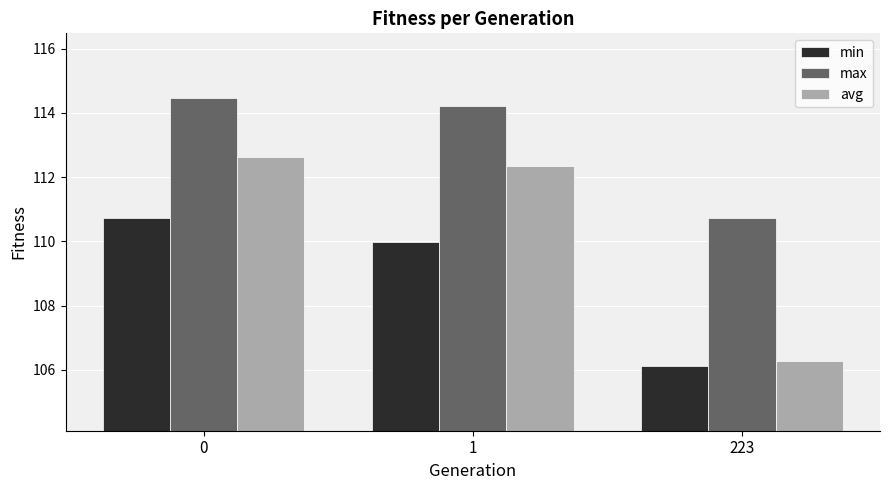

Which series has the largest range (max minus min)?

avg